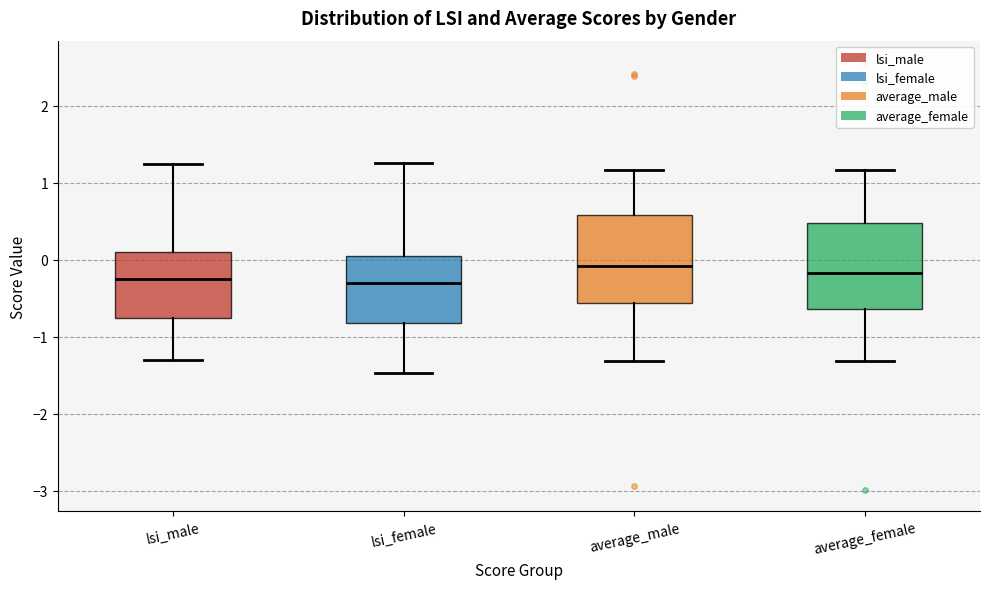

Reading left to right, read every box against the y-axis: the position of its median line, the range the box covers, and the ends of its whiskers. The values are not printed on the chart, so give them approximately, as read against the axis.

lsi_male: median -0.3, box -0.8 to 0.1, whiskers -1.3 to 1.2
lsi_female: median -0.3, box -0.8 to 0.0, whiskers -1.5 to 1.3
average_male: median -0.1, box -0.6 to 0.6, whiskers -1.3 to 1.2
average_female: median -0.2, box -0.6 to 0.5, whiskers -1.3 to 1.2